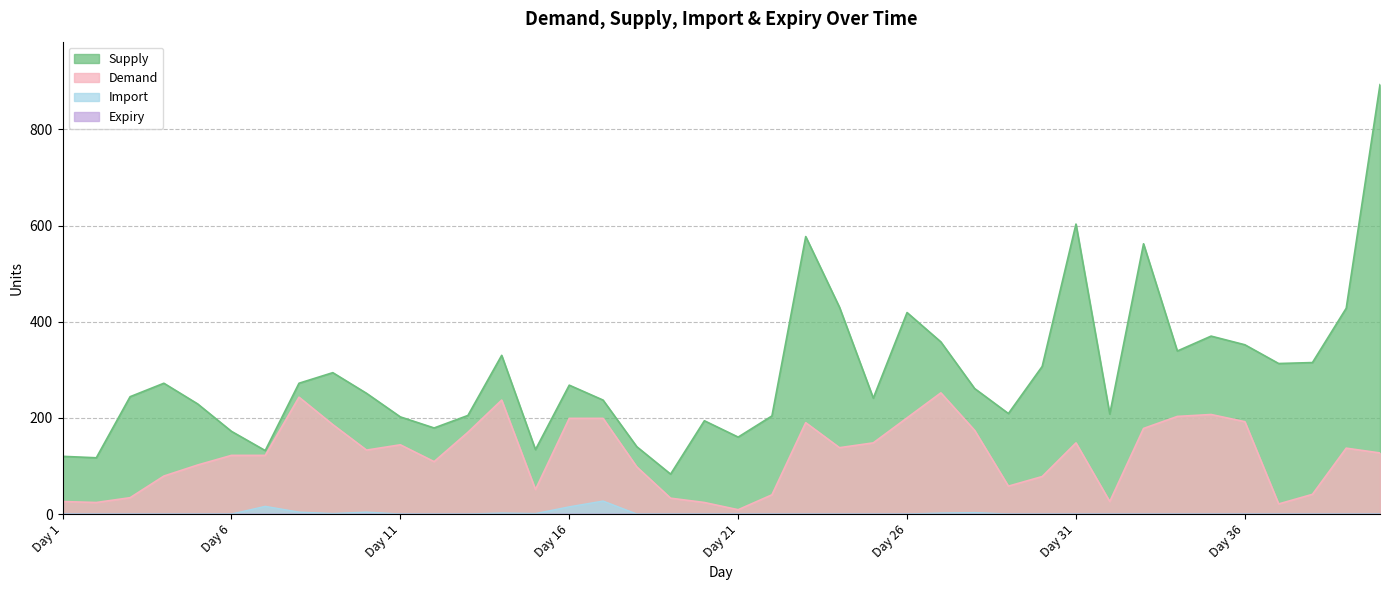

Reading left to right, what are all the values shown in this chart?

Demand: Day 1=26	Day 2=24	Day 3=34	Day 4=79	Day 5=102	Day 6=122	Day 7=122	Day 8=243	Day 9=186	Day 10=133	Day 11=144	Day 12=109	Day 13=170	Day 14=237	Day 15=51	Day 16=199	Day 17=199	Day 18=98	Day 19=33	Day 20=24	Day 21=9	Day 22=40	Day 23=190	Day 24=138	Day 25=148	Day 26=200	Day 27=252	Day 28=174	Day 29=58	Day 30=78	Day 31=148	Day 32=26	Day 33=178	Day 34=203	Day 35=207	Day 36=192	Day 37=21	Day 38=41	Day 39=137	Day 40=127
Supply: Day 1=120	Day 2=117	Day 3=244	Day 4=272	Day 5=229	Day 6=172	Day 7=132	Day 8=272	Day 9=294	Day 10=251	Day 11=202	Day 12=179	Day 13=205	Day 14=330	Day 15=134	Day 16=268	Day 17=237	Day 18=140	Day 19=83	Day 20=194	Day 21=160	Day 22=204	Day 23=577	Day 24=430	Day 25=241	Day 26=419	Day 27=358	Day 28=261	Day 29=209	Day 30=307	Day 31=603	Day 32=208	Day 33=562	Day 34=339	Day 35=370	Day 36=352	Day 37=313	Day 38=315	Day 39=428	Day 40=893
Import: Day 1=0	Day 2=0	Day 3=0	Day 4=0	Day 5=0	Day 6=0	Day 7=16	Day 8=4	Day 9=1	Day 10=4	Day 11=0	Day 12=0	Day 13=0	Day 14=2	Day 15=1	Day 16=15	Day 17=27	Day 18=0	Day 19=0	Day 20=0	Day 21=0	Day 22=0	Day 23=0	Day 24=0	Day 25=0	Day 26=0	Day 27=2	Day 28=3	Day 29=0	Day 30=0	Day 31=0	Day 32=0	Day 33=0	Day 34=0	Day 35=0	Day 36=0	Day 37=0	Day 38=0	Day 39=0	Day 40=0